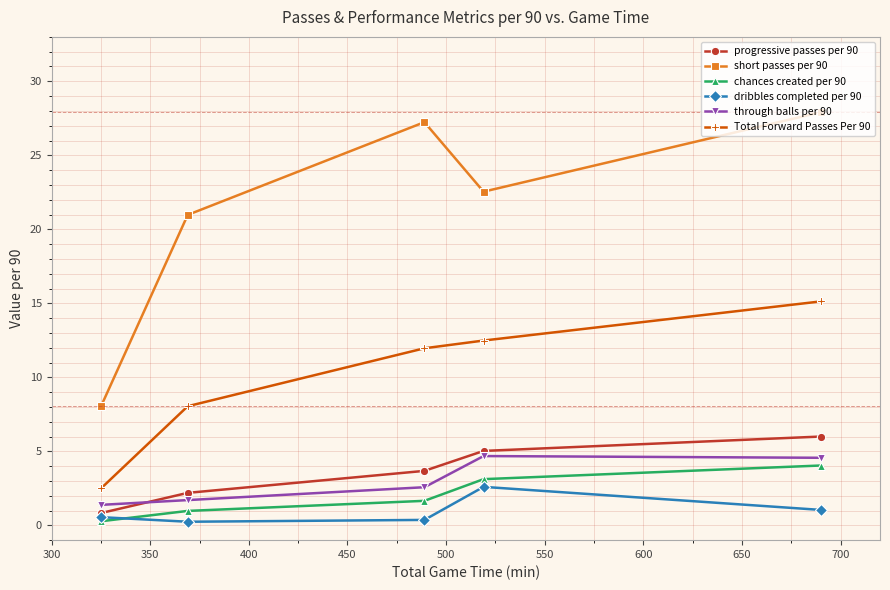

Which series has the largest total across all categories?

short passes per 90